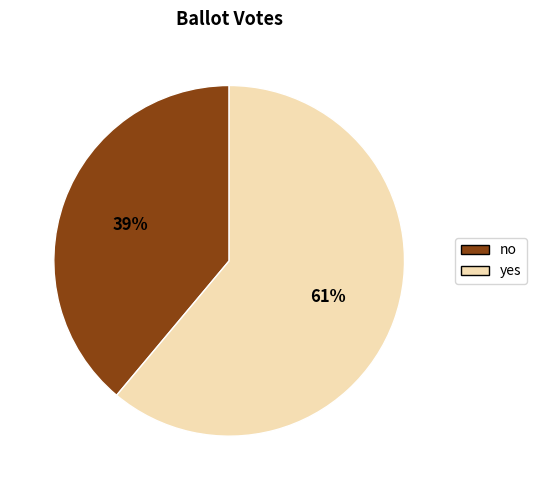

To the nearest percent, what percentage of the pie is no?

39%